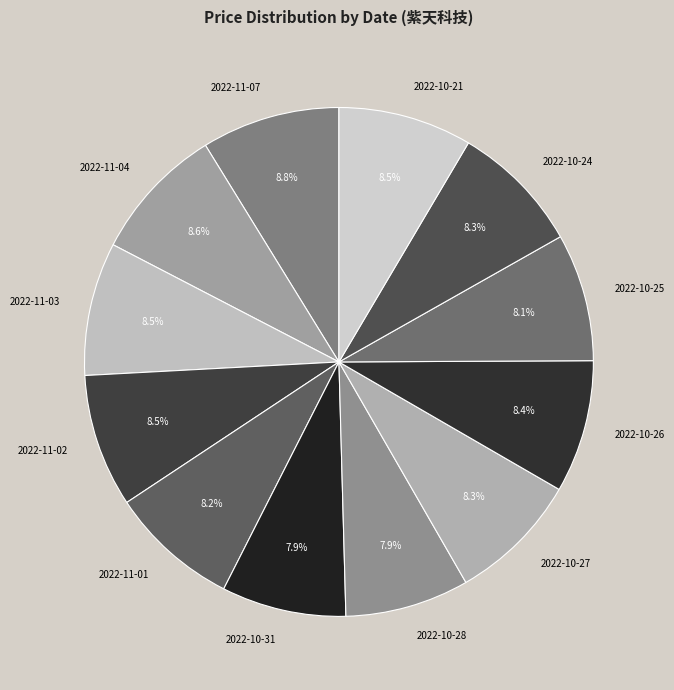

To the nearest percent, what portion does 2022-10-24 represent?

8%